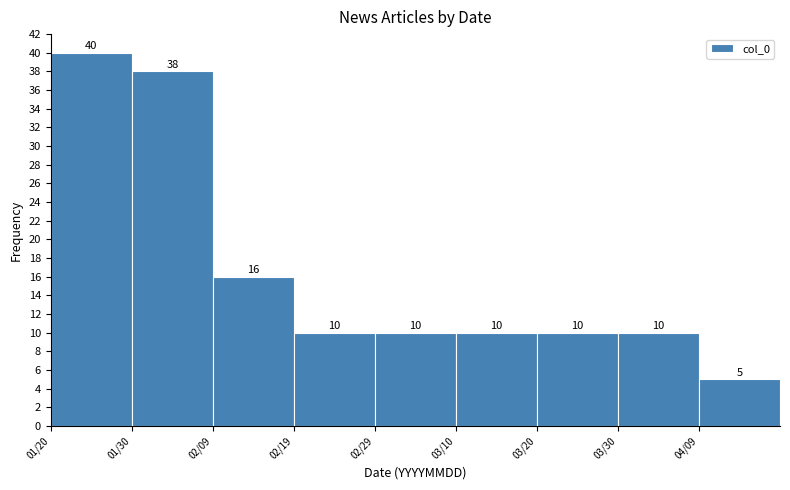

Reading right to left, extract all data points from this chart.

04/09=5	03/30=10	03/20=10	03/10=10	02/29=10	02/19=10	02/09=16	01/30=38	01/20=40